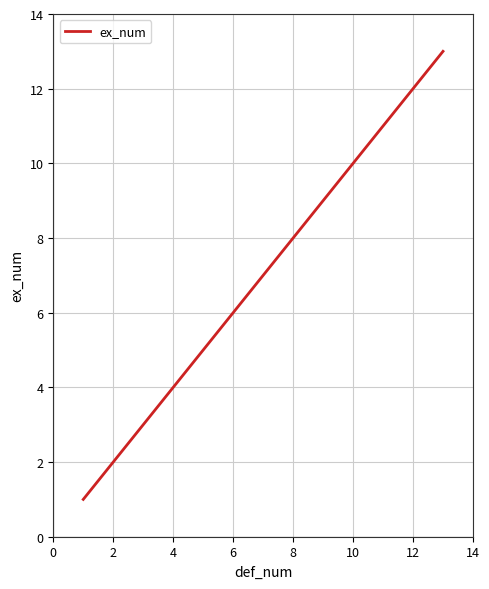

What is the difference between the maximum and minimum values?

12